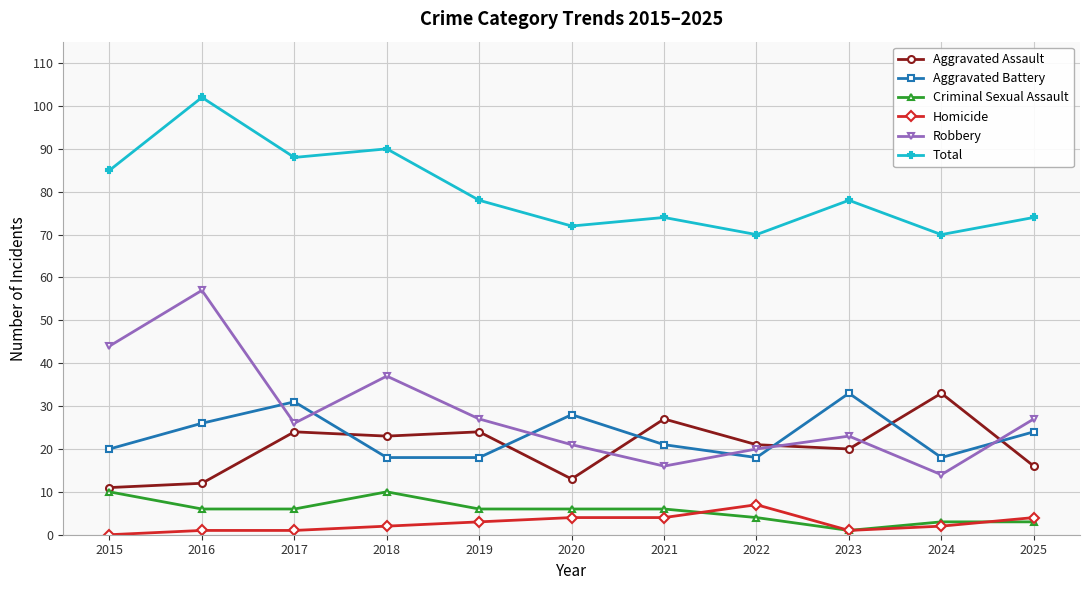

What is the value of the Criminal Sexual Assault point at the 1st from the left?

10